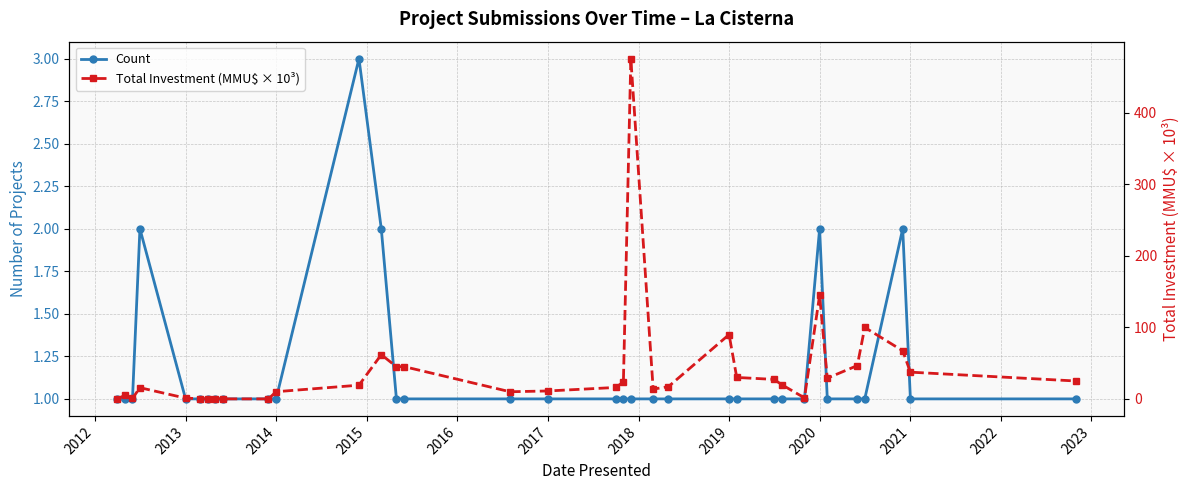

The value of Total Investment (MMU$ × 10³) at 2021 is 13.5. True or false?

False